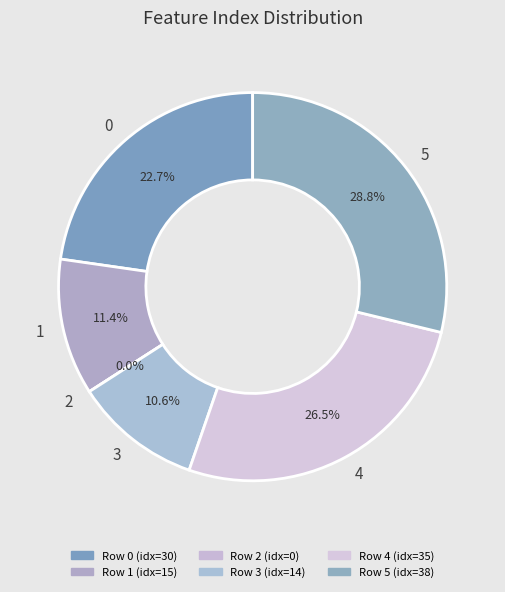

Combined, do 2 and 3 account for over 50%?

No